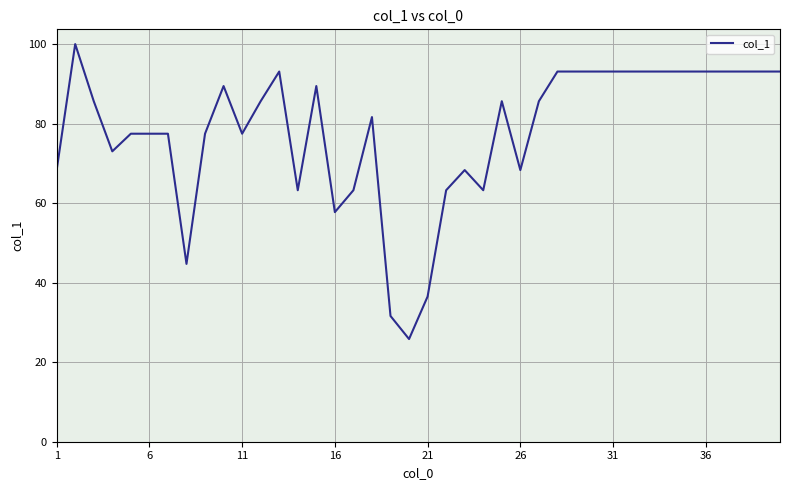

What is the difference between the maximum and minimum values?

74.2